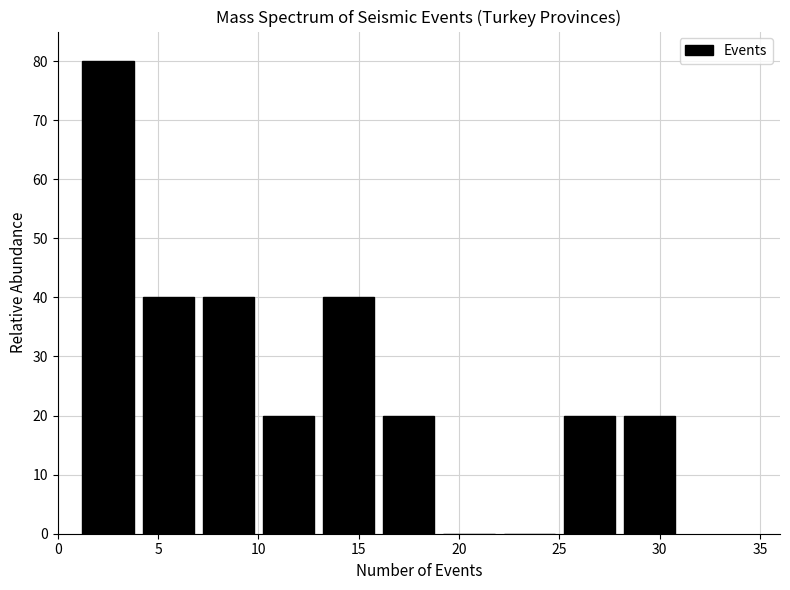

How tall is the bar that spans 10 to 13 on the x-axis? The values are not printed on the chart, so give them approximately, as read against the axis.

20